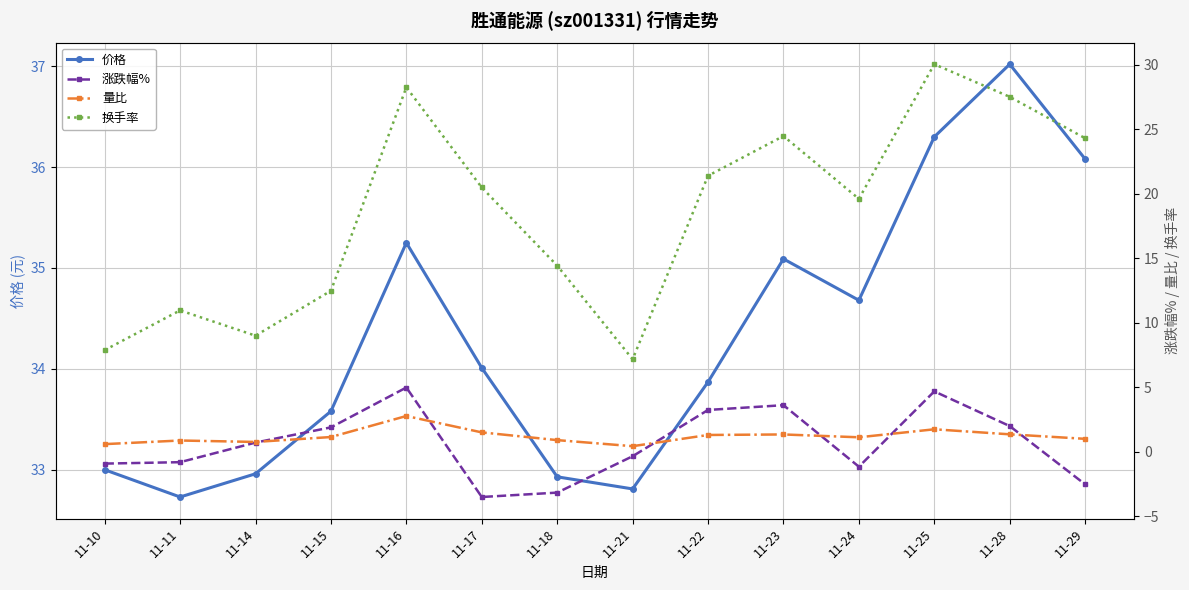

Which category has the highest value across all series?

11-28